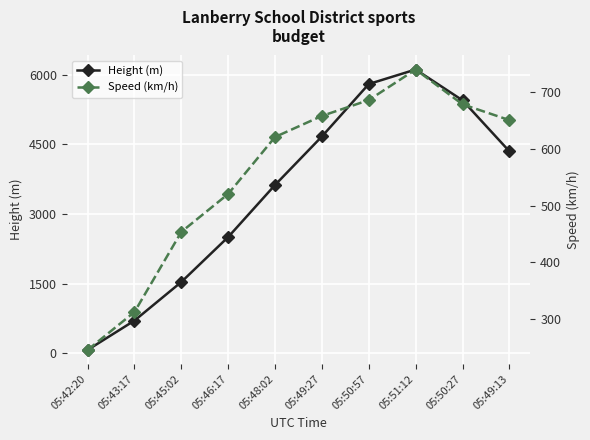

How many times do Height (m) and Speed (km/h) cross each other?

1